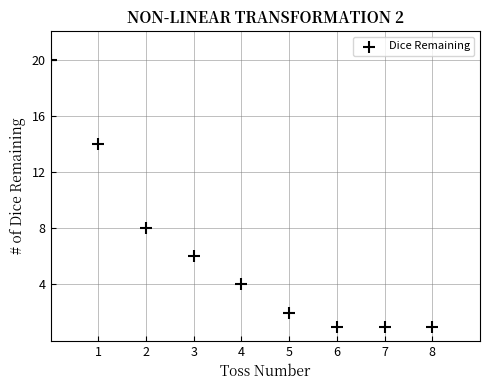

What Y value in the scatter plot is closest to 10?

8